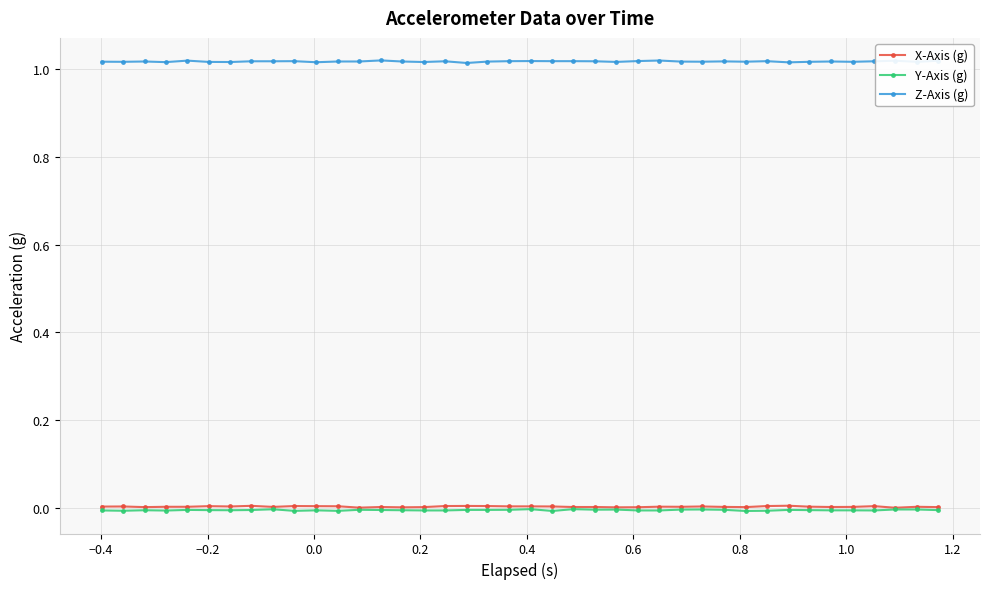

True or false: Z-Axis (g) and Y-Axis (g) intersect in this chart.

False